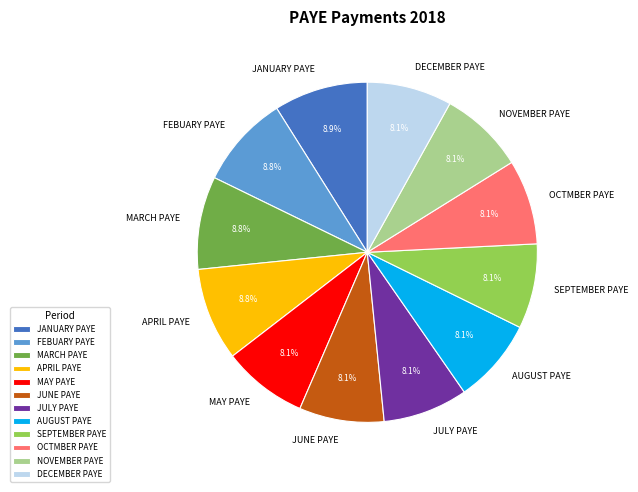

Combined, what portion of the pie is APRIL PAYE and NOVEMBER PAYE?

16.9%